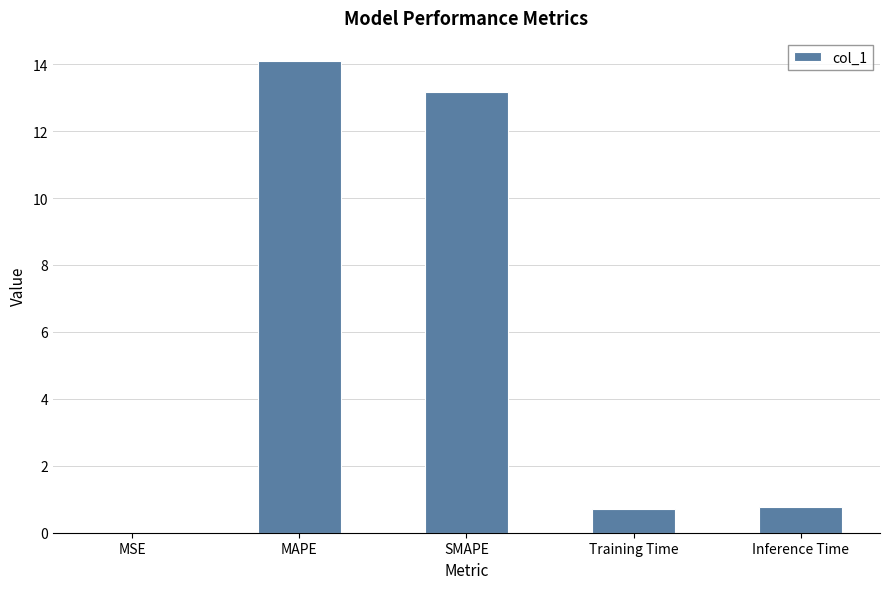

What is the difference between the values at SMAPE and MAPE?

0.9